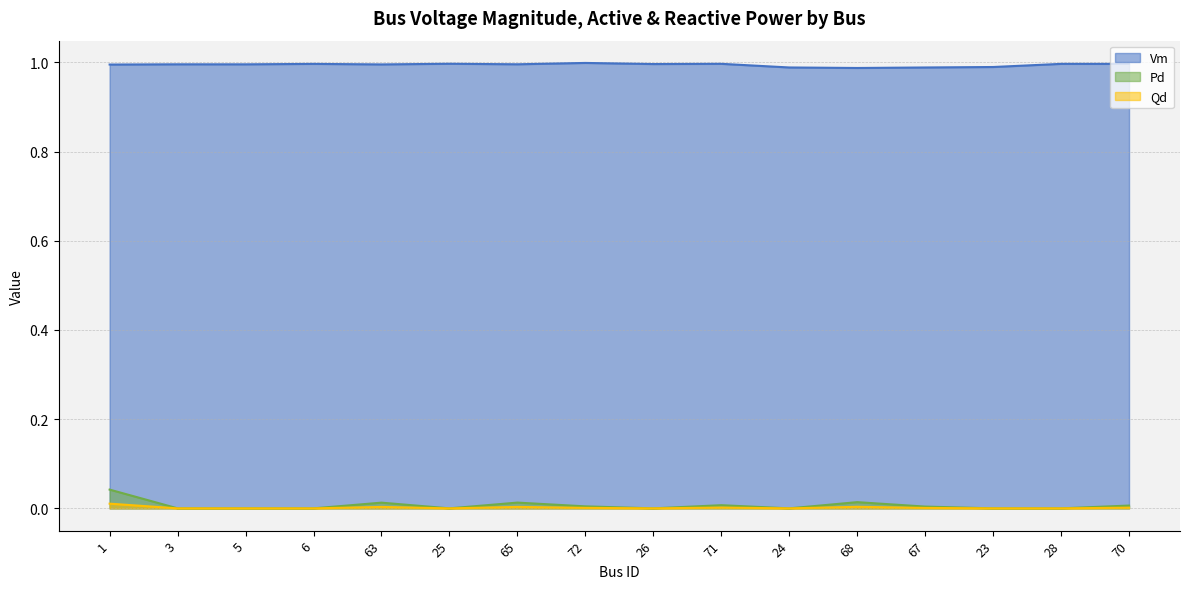

What is the lowest value of the Vm series?

1.0